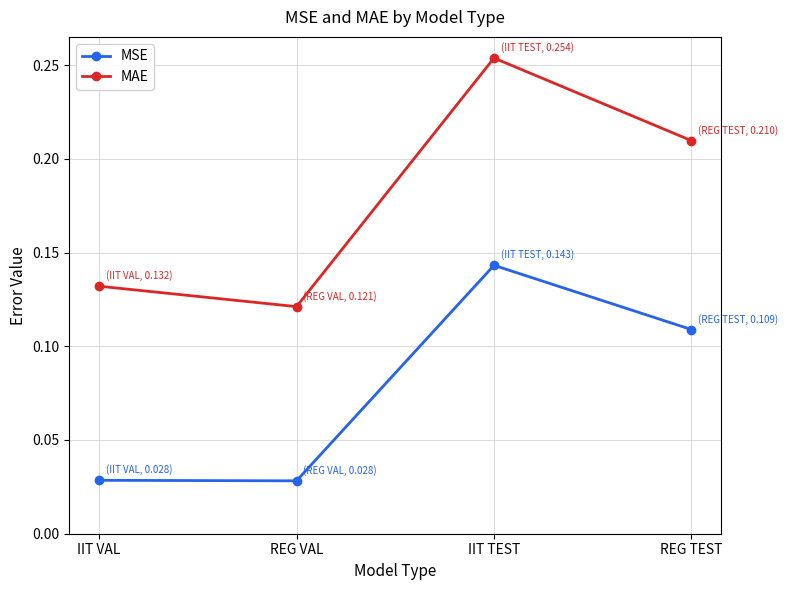

Which series has the widest spread of values?

MAE